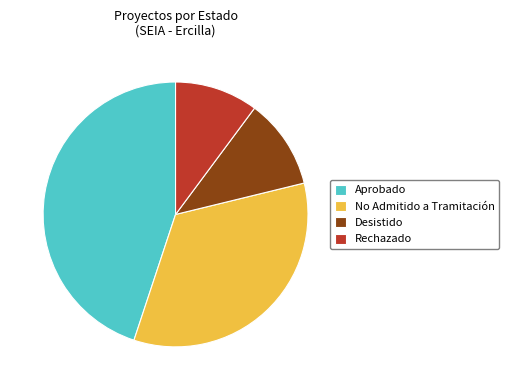

How many slices are in this pie chart?

4